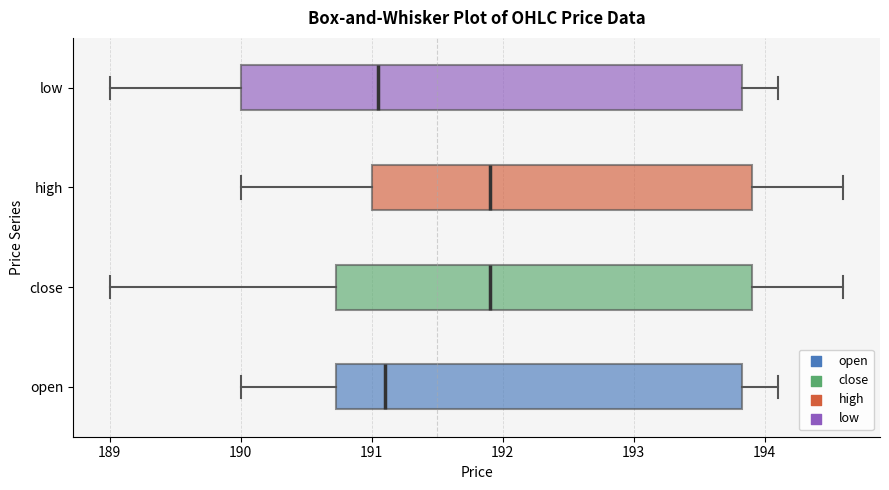

Where is the left edge of the box for close on the x-axis? The values are not printed on the chart, so give them approximately, as read against the axis.

190.7